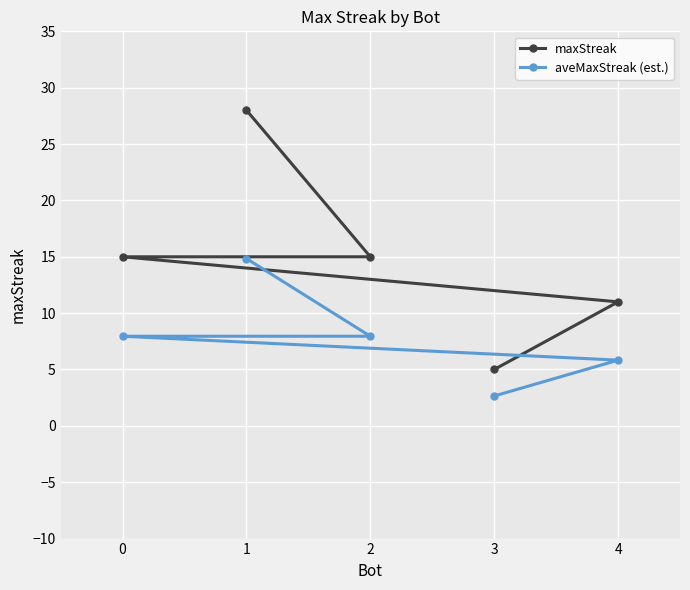

True or false: aveMaxStreak (est.) and maxStreak intersect in this chart.

False